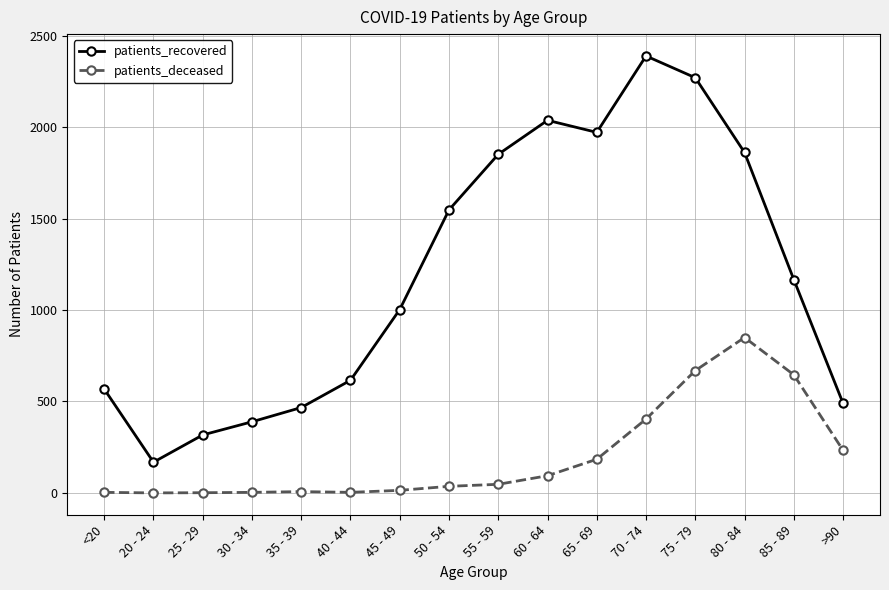

What is the label of the 6th point from the left?

40 - 44